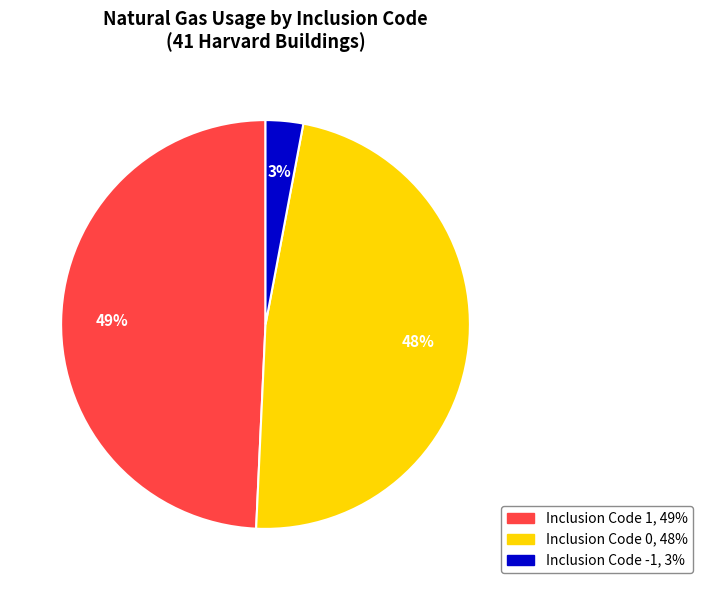

To the nearest percent, what is the difference between the largest and smallest slice percentages?

46%